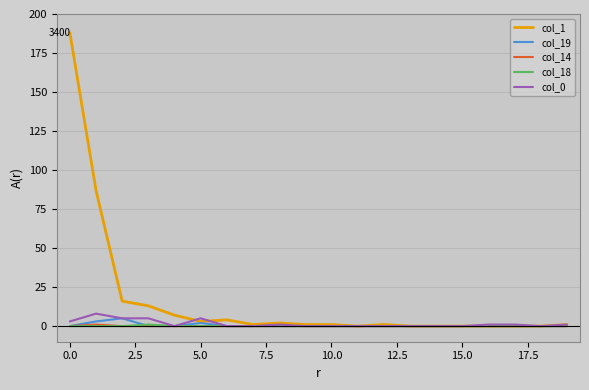

What is the greatest value displayed?

188